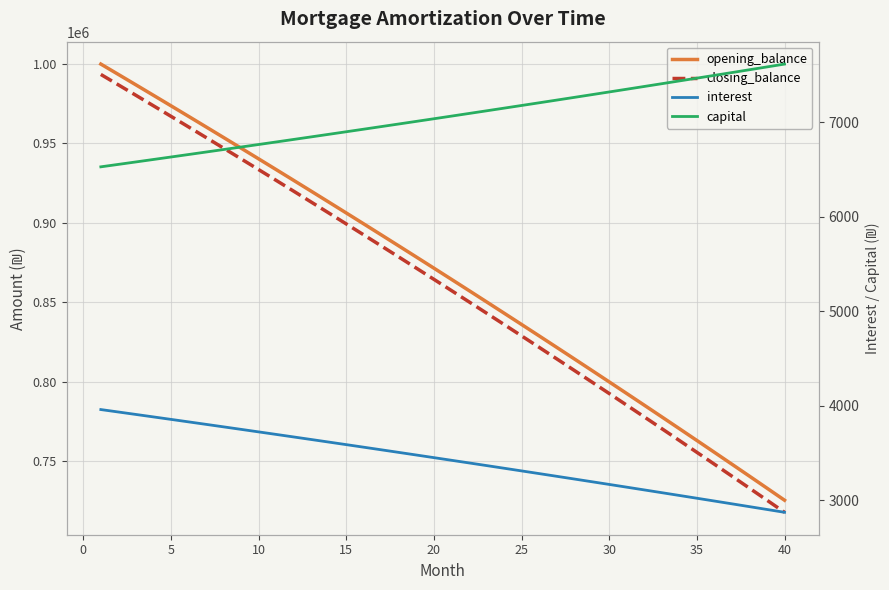

At how many categories does at least one series exceed 638368?

40